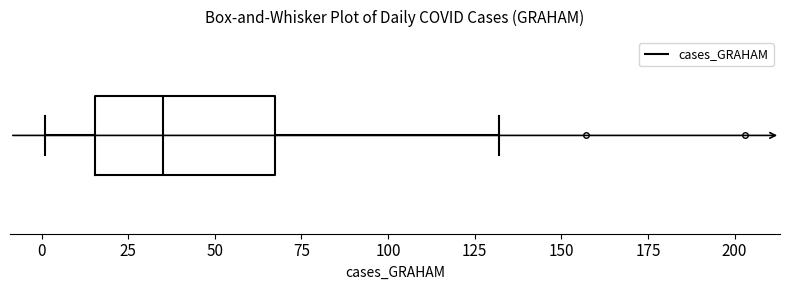

Transcribe this box plot: give where the median line is, the range the box spans, and where the two whiskers end, as read against the x-axis. The values are not printed on the chart, so give them approximately, as read against the axis.

median 35, box 15 to 70, whiskers 0 to 130